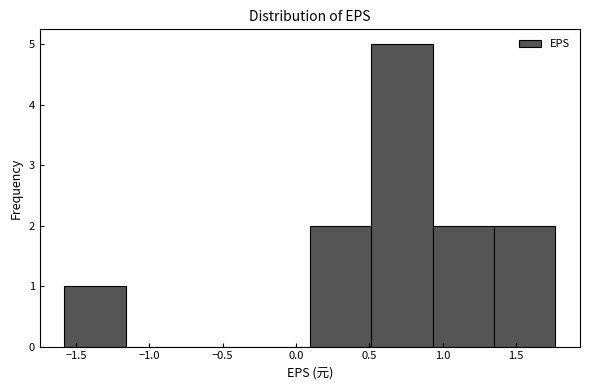

Reading left to right, list every bar in this chart as the range it spans on the x-axis followed by its height. Neither the bar edges nor the heights are printed on the chart, so give them approximately, as read against the axes.

-1.60 to -1.15: 1
-1.15 to -0.75: 0
-0.75 to -0.30: 0
-0.30 to 0.10: 0
0.10 to 0.50: 2
0.50 to 0.95: 5
0.95 to 1.35: 2
1.35 to 1.75: 2